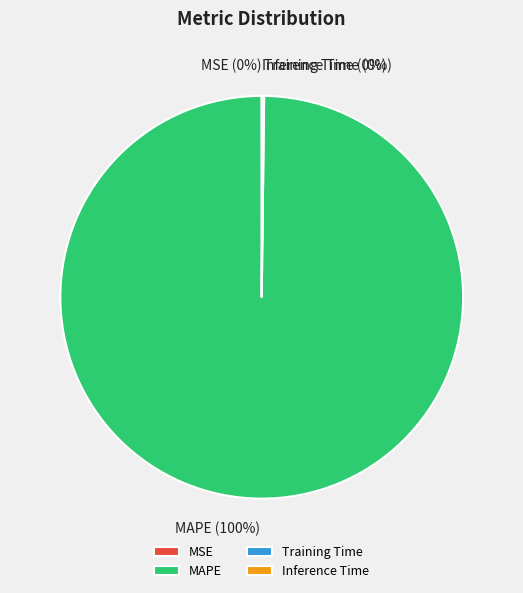

To the nearest percent, what percentage of the pie is MAPE?

100%